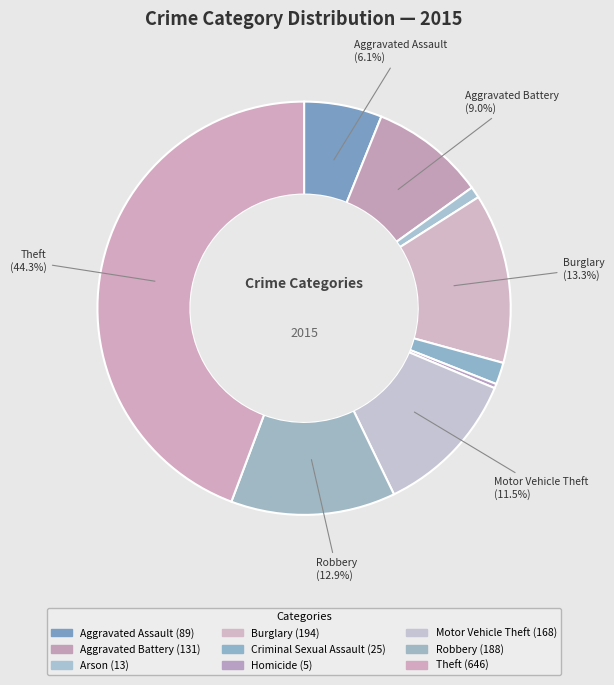

How many slices are in this pie chart?

9